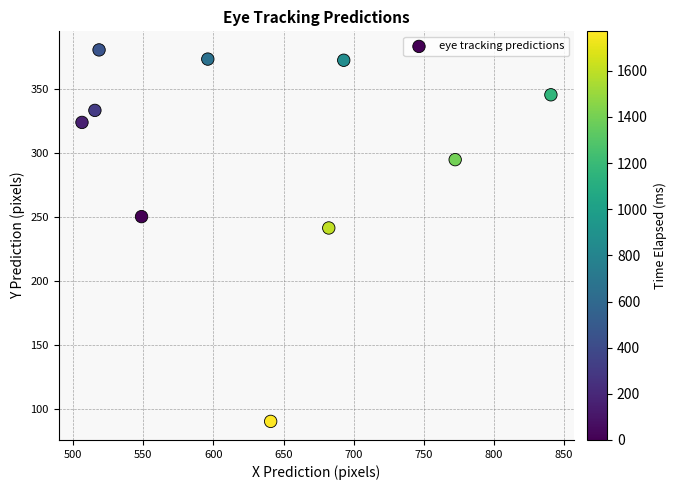

What Y value in the scatter plot is closest to 235?

241.5